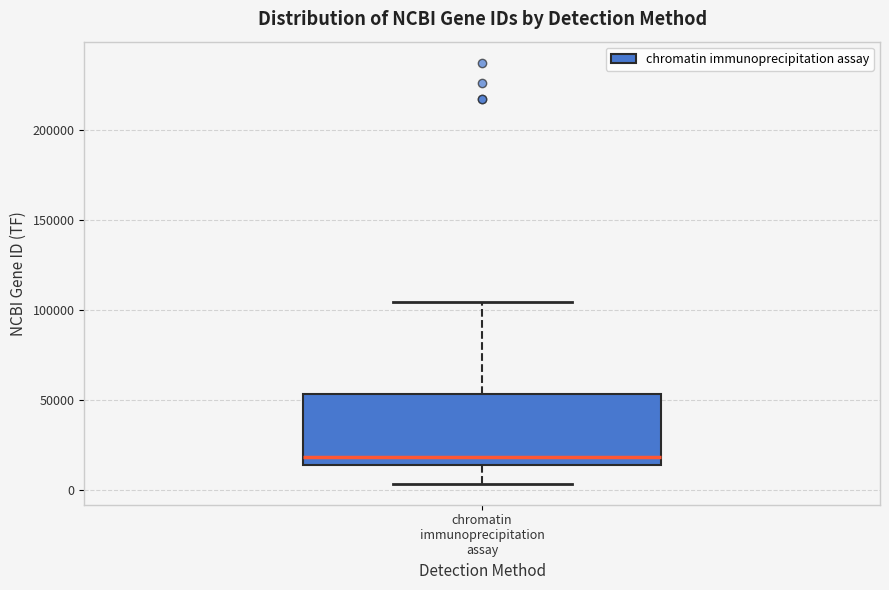

Transcribe this box plot: give where the median line is, the range the box spans, and where the two whiskers end, as read against the y-axis. The values are not printed on the chart, so give them approximately, as read against the axis.

median 20000, box 15000 to 55000, whiskers 5000 to 105000